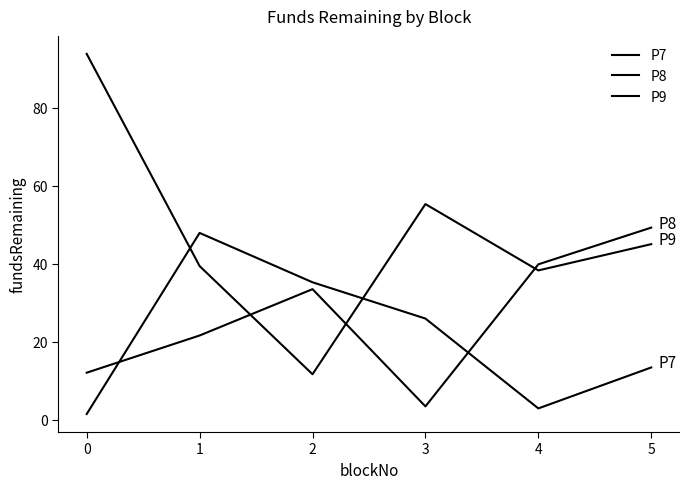

How many interior local valleys does the P9 series have?

2